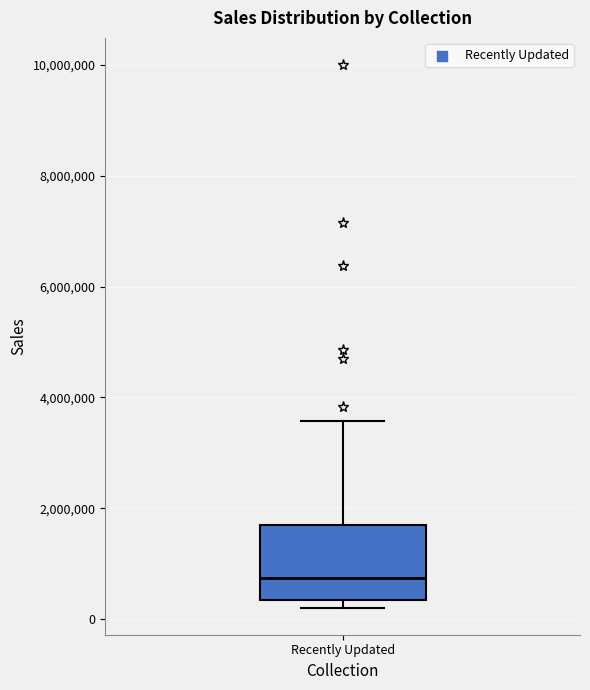

Where is the upper edge of the box for Recently Updated on the y-axis? The values are not printed on the chart, so give them approximately, as read against the axis.

1600000